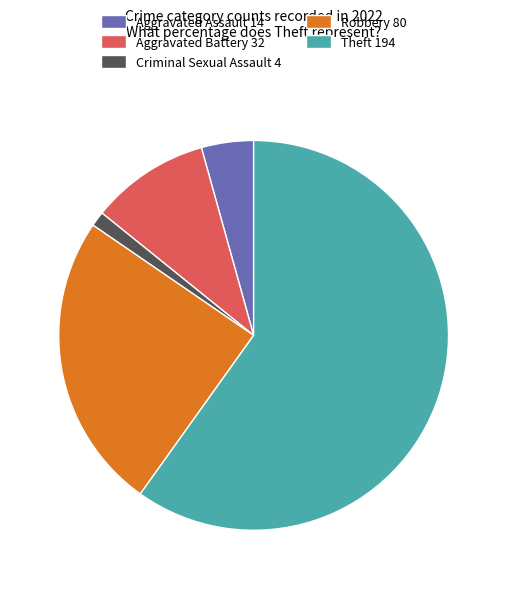

Between Theft 194 and Aggravated Battery 32, which is larger?

Theft 194